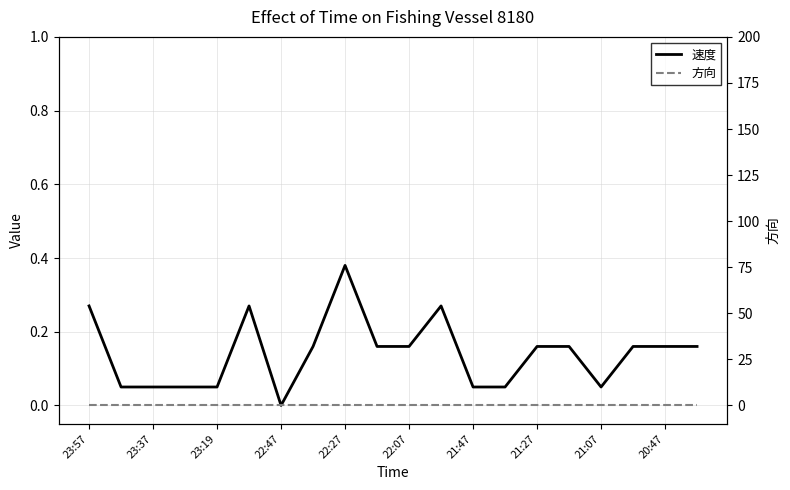

What is the difference between the highest and lowest values at 22:07?

0.2